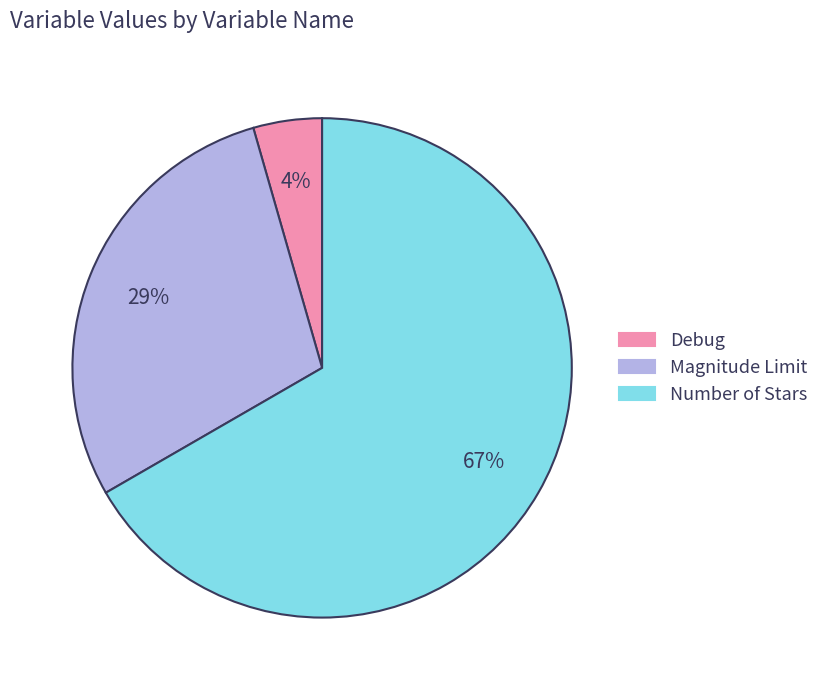

Is there any slice that represents more than half of the pie?

Yes